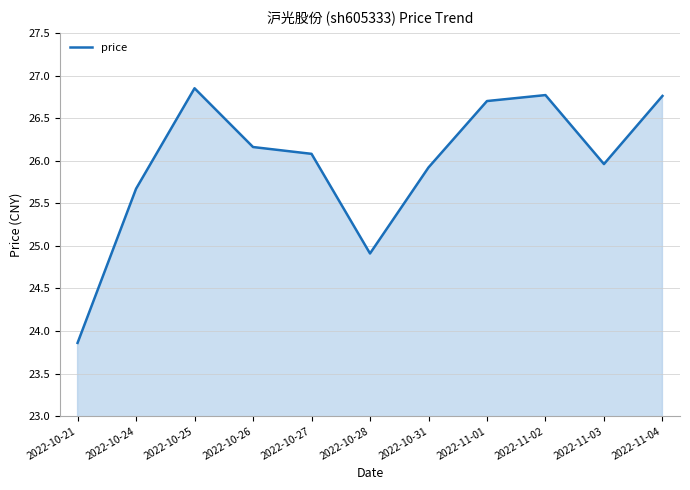

What is the minimum value shown in the chart?

23.9